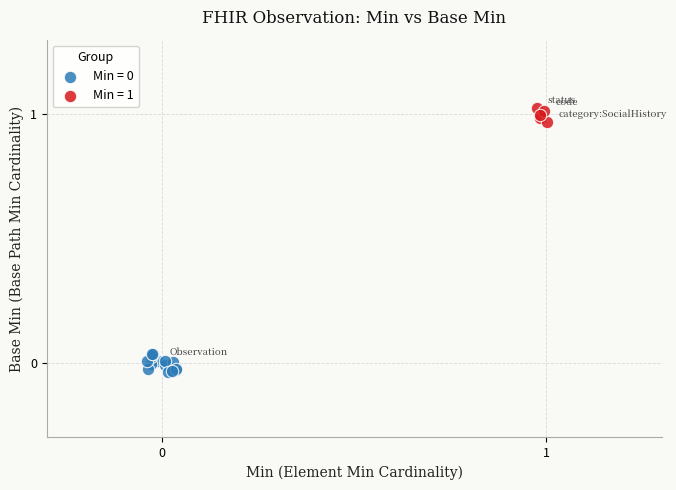

Which series contains the highest Y value?

Min = 1